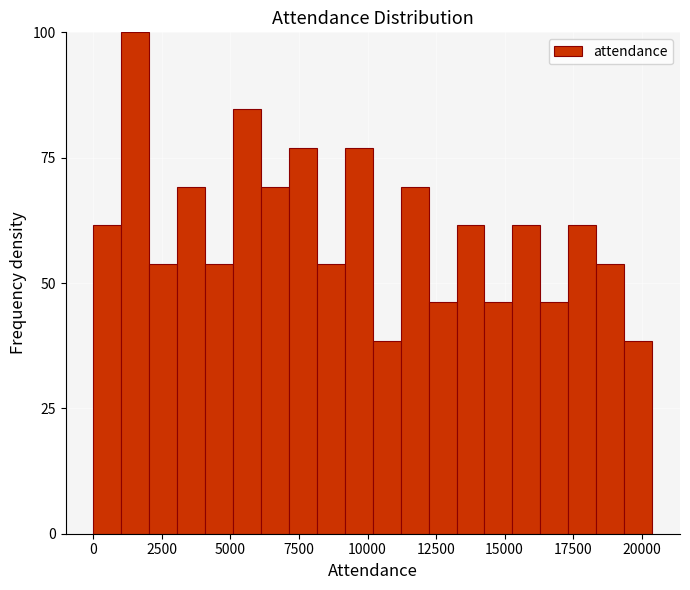

Read against the x-axis, roughly where is the centre of the tallest bar?

1500